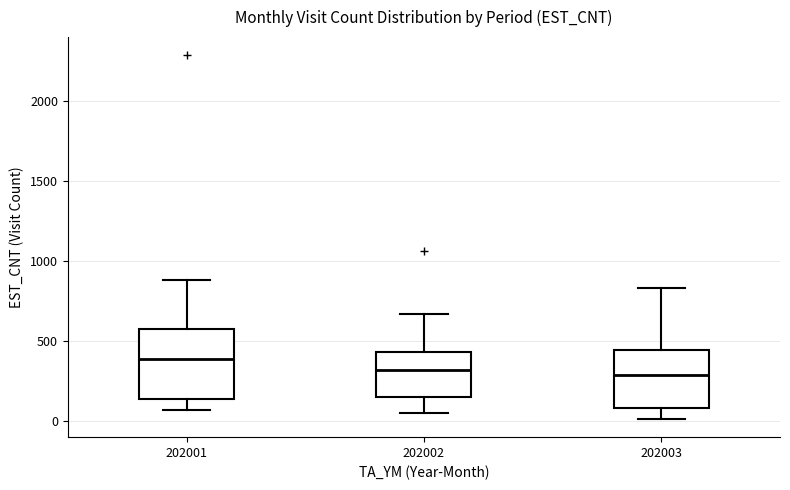

Comparing the boxes themselves (not the whiskers), which one is the tallest?

202001